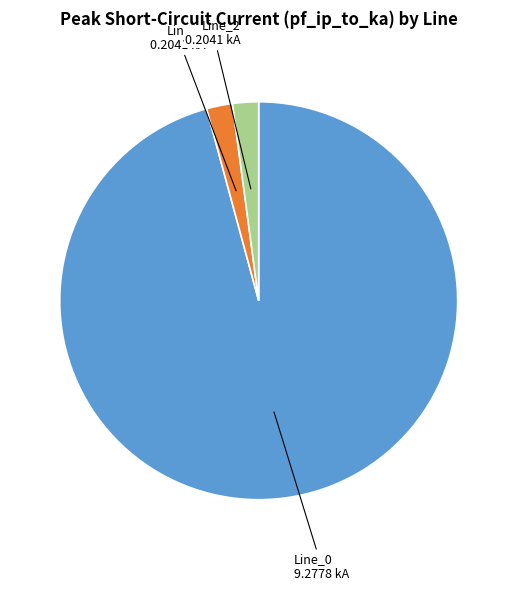

Which slice is the largest?

Line_0